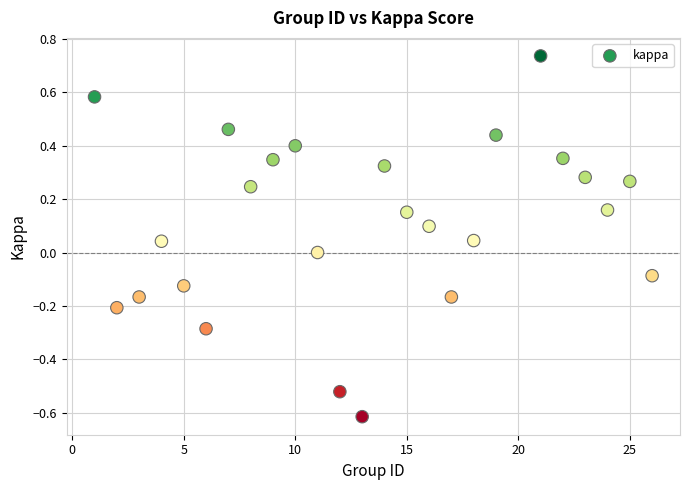

What is the range of Y values (max minus min)?

1.4